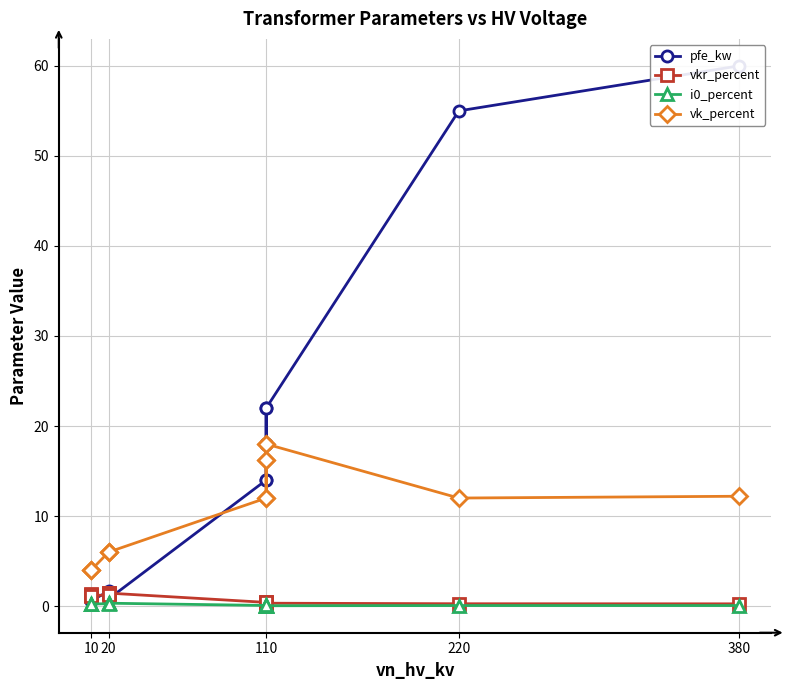

What is the average value of the pfe_kw series?

16.4